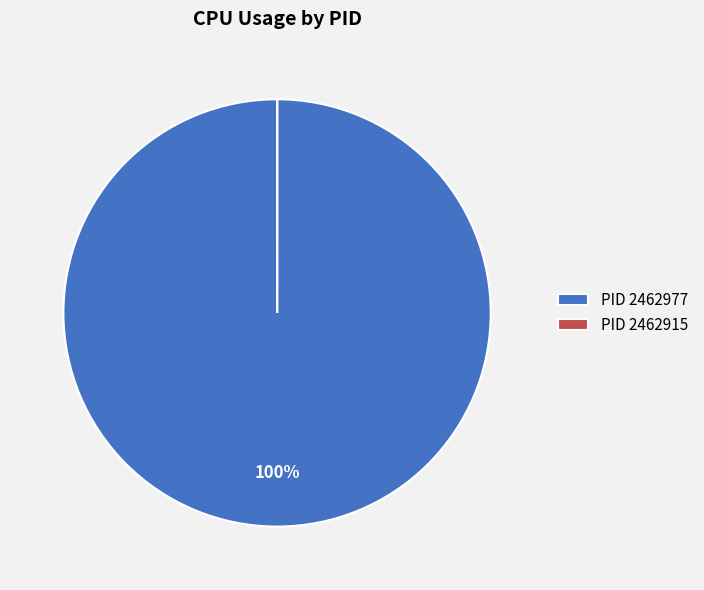

Is there a majority slice in this chart?

Yes